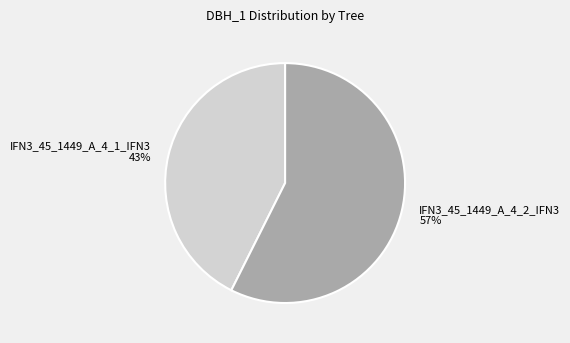

Is it true that IFN3_45_1449_A_4_2_IFN3 is 57% of the pie?

True